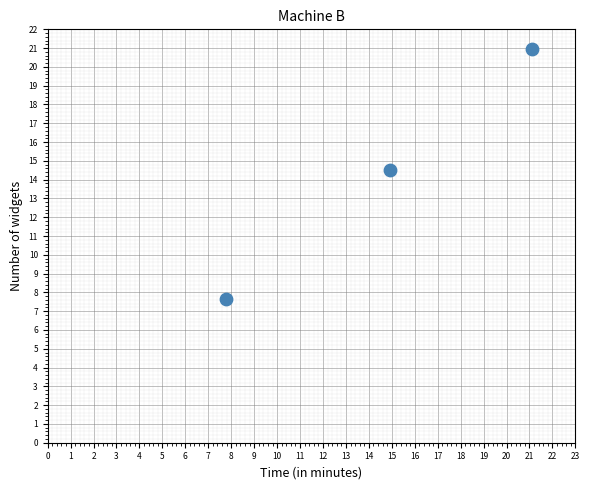

What Y value in the scatter plot is closest to 14?

14.5